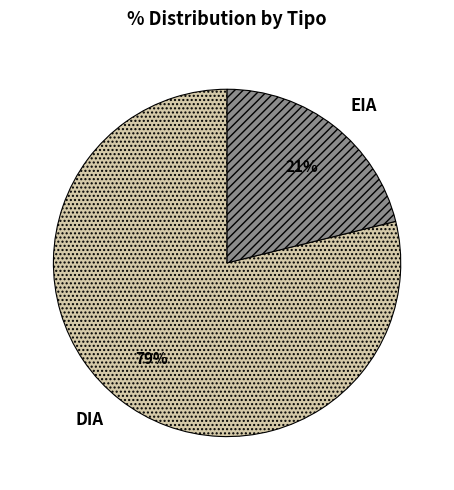

Does DIA represent more than half of the total?

Yes